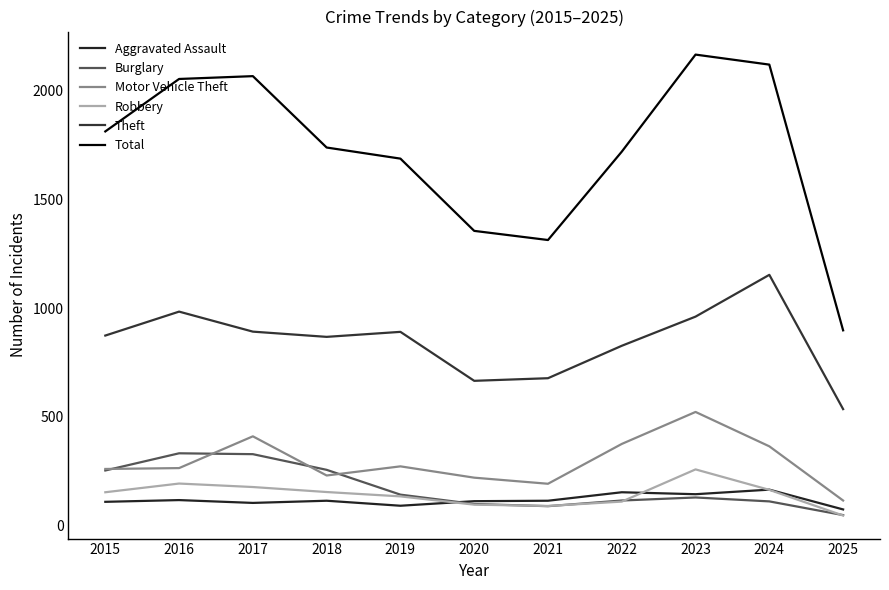

Reading left to right, transcribe all the data shown in this chart.

Aggravated Assault: 110	118	105	115	92	113	115	154	145	166	75
Burglary: 254	333	329	257	143	100	90	116	130	112	49
Motor Vehicle Theft: 261	265	411	231	273	221	193	376	523	365	116
Robbery: 154	194	178	155	135	97	91	111	259	165	47
Theft: 874	984	892	868	891	666	678	827	961	1153	536
Total: 1812	2053	2066	1738	1687	1355	1313	1719	2165	2119	898